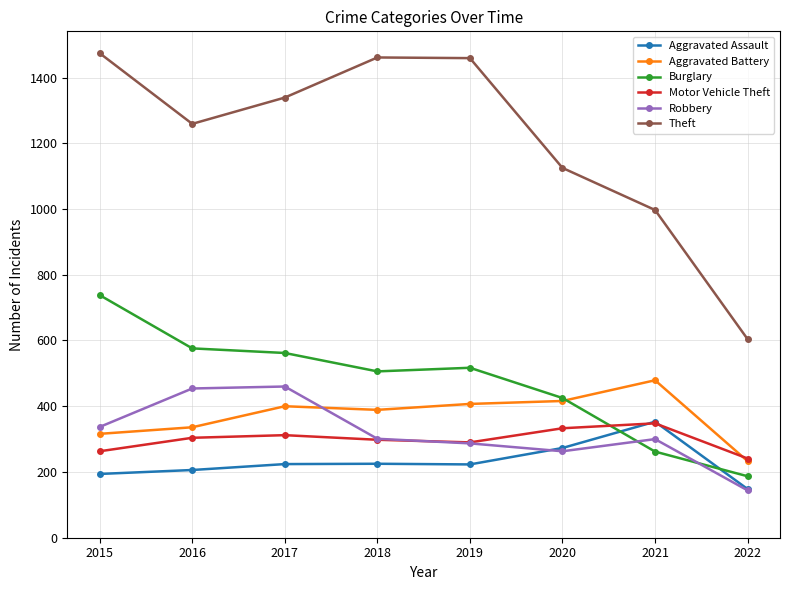

How many categories are shown in the chart?

8